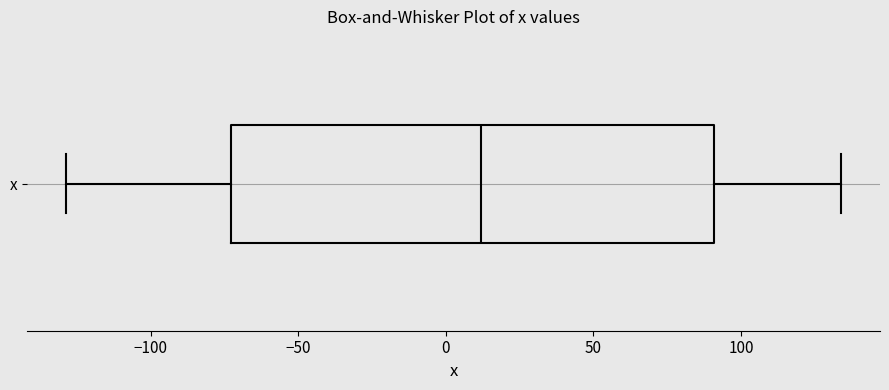

Read this box plot against the x-axis: the position of the median line, the range covered by the box, and the ends of both whiskers. The values are not printed on the chart, so give them approximately, as read against the axis.

median 10, box -75 to 90, whiskers -130 to 135